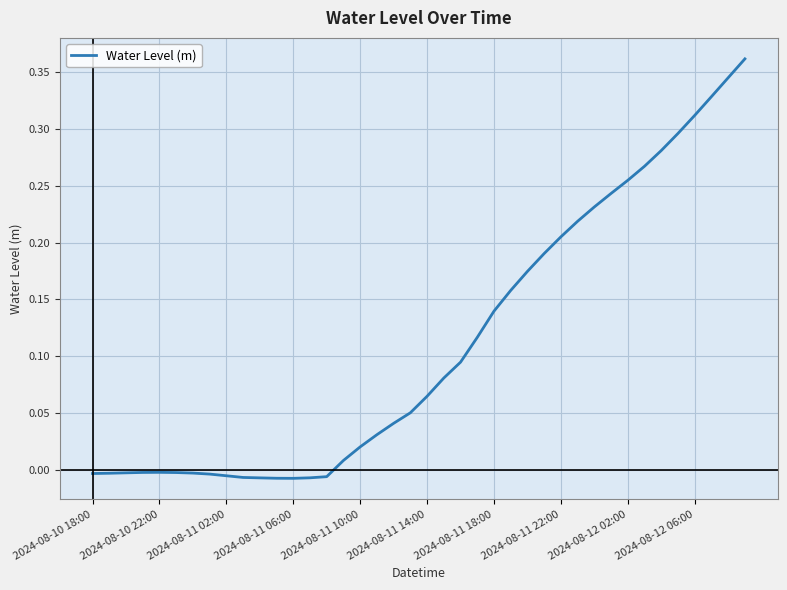

Is this an area chart (filled region under the line)?

No